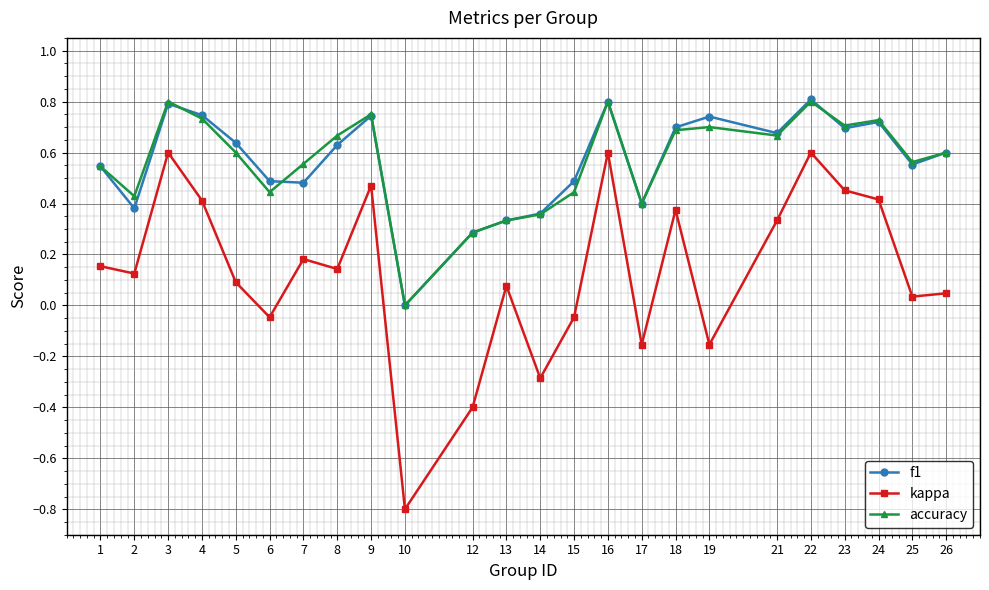

Which category has the lowest value in the kappa series?

10